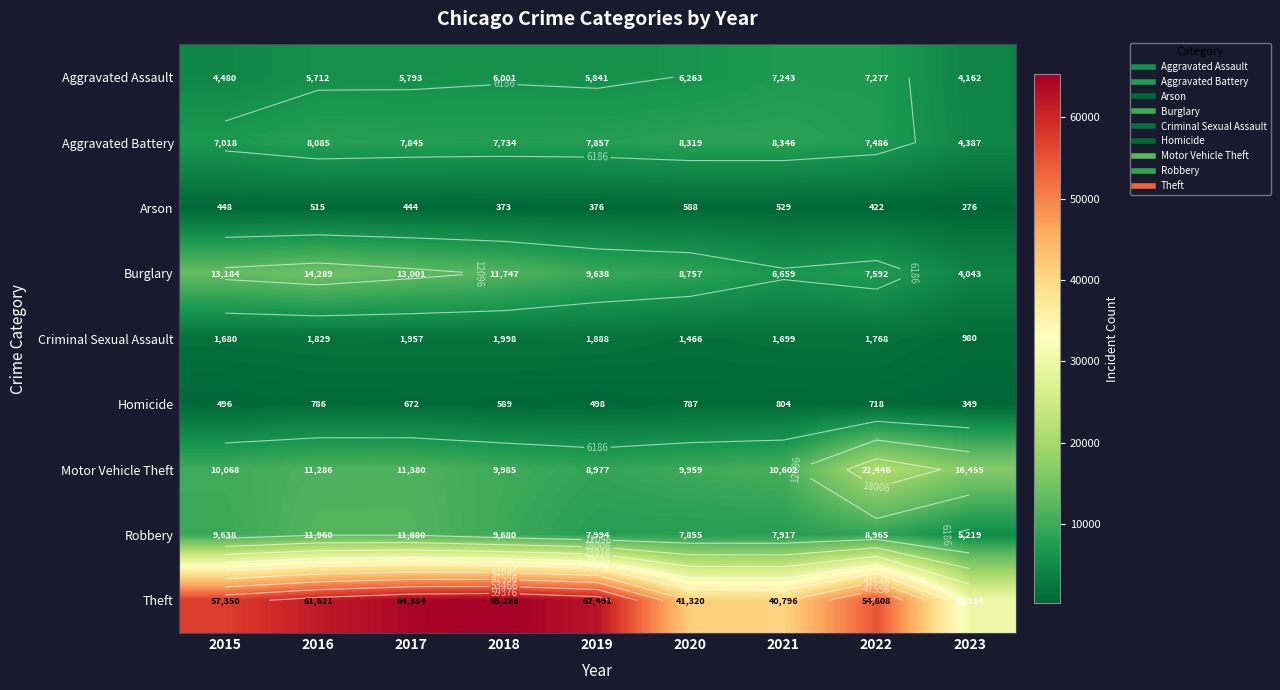

At which label does Theft reach its minimum?

2023